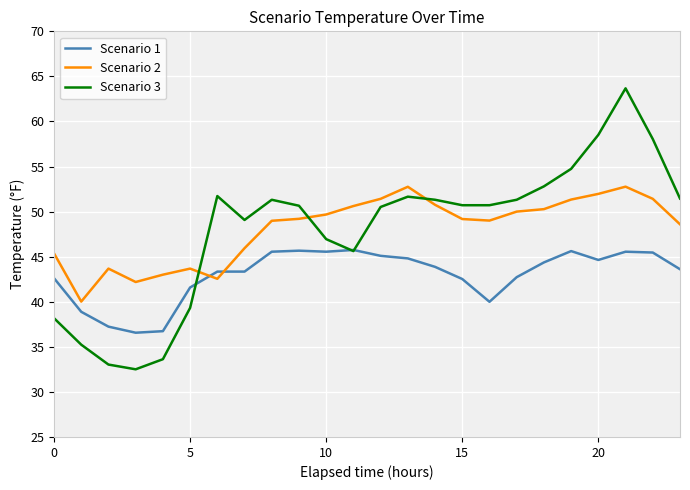

Which series has the largest range (max minus min)?

Scenario 3